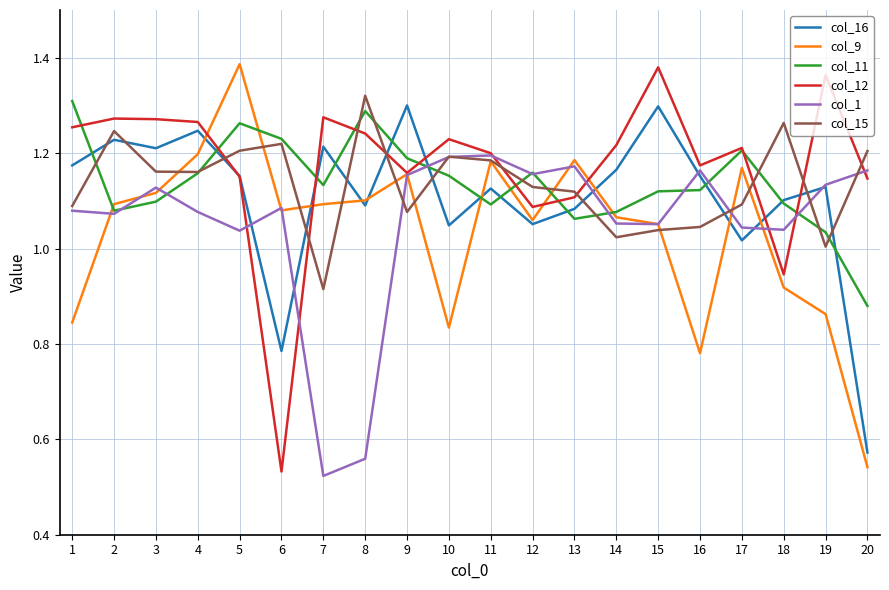

Where is col_15 nearest to the value 1?

19